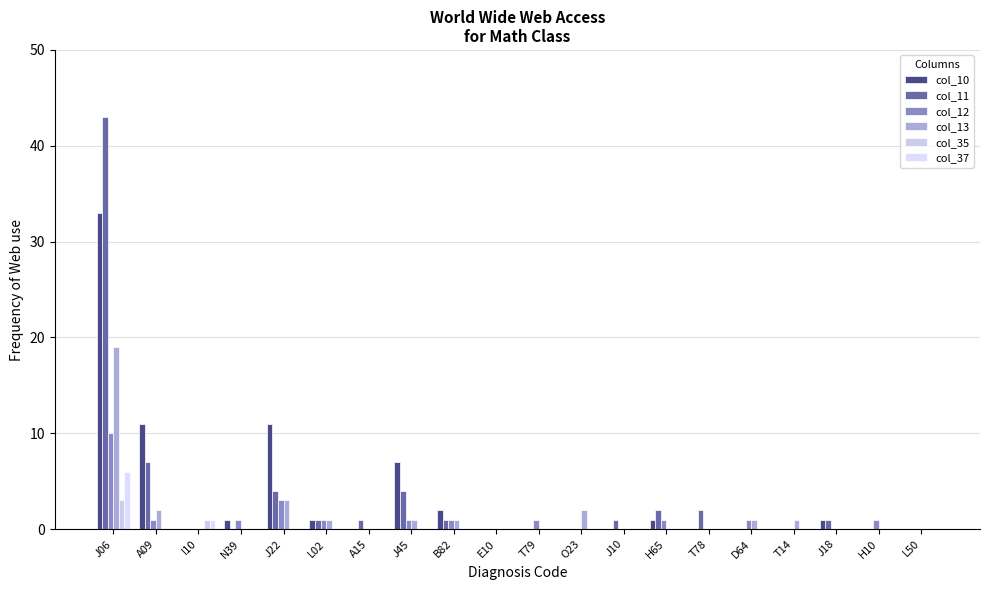

Which series changed the most between N39 and D64?

col_10